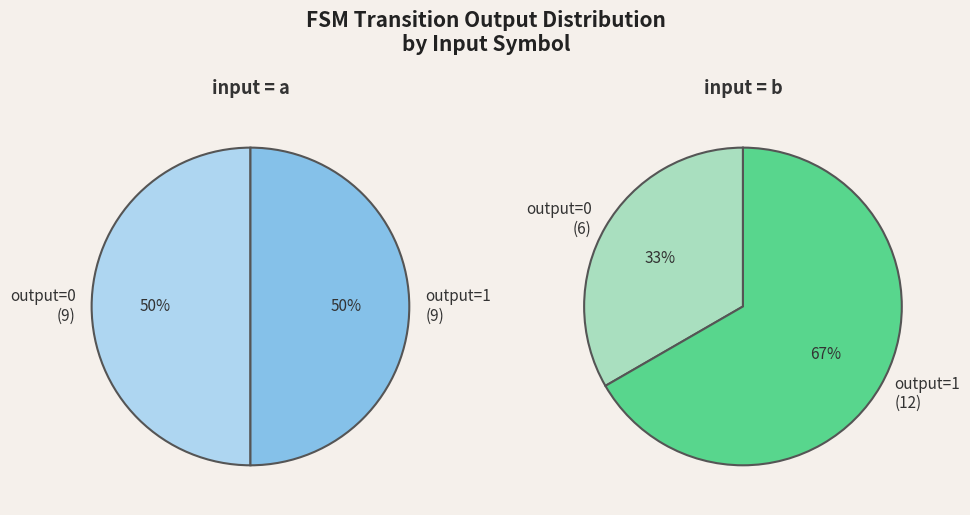

Does any single category account for the majority?

Yes